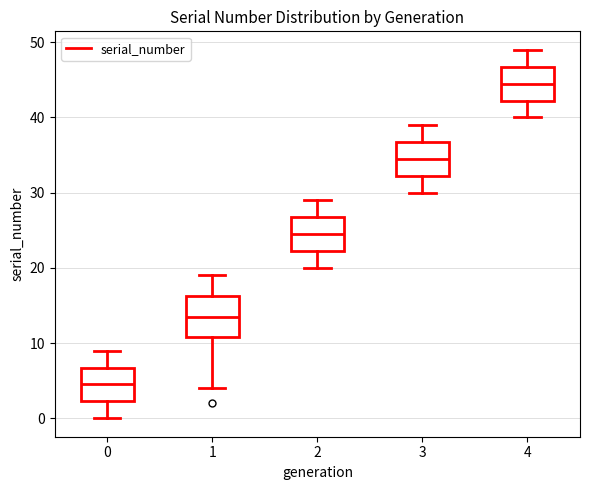

Reading left to right, read every box against the y-axis: the position of its median line, the range the box covers, and the ends of its whiskers. The values are not printed on the chart, so give them approximately, as read against the axis.

0: median 5, box 2 to 7, whiskers 0 to 9
1: median 14, box 11 to 16, whiskers 4 to 19
2: median 25, box 22 to 27, whiskers 20 to 29
3: median 35, box 32 to 37, whiskers 30 to 39
4: median 45, box 42 to 47, whiskers 40 to 49